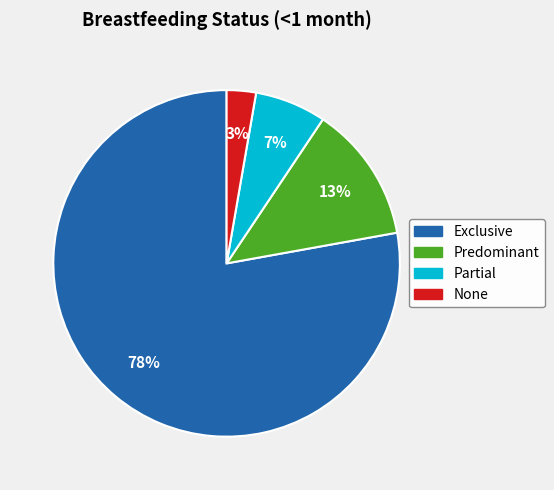

To the nearest percent, what percentage of the pie is Predominant?

13%